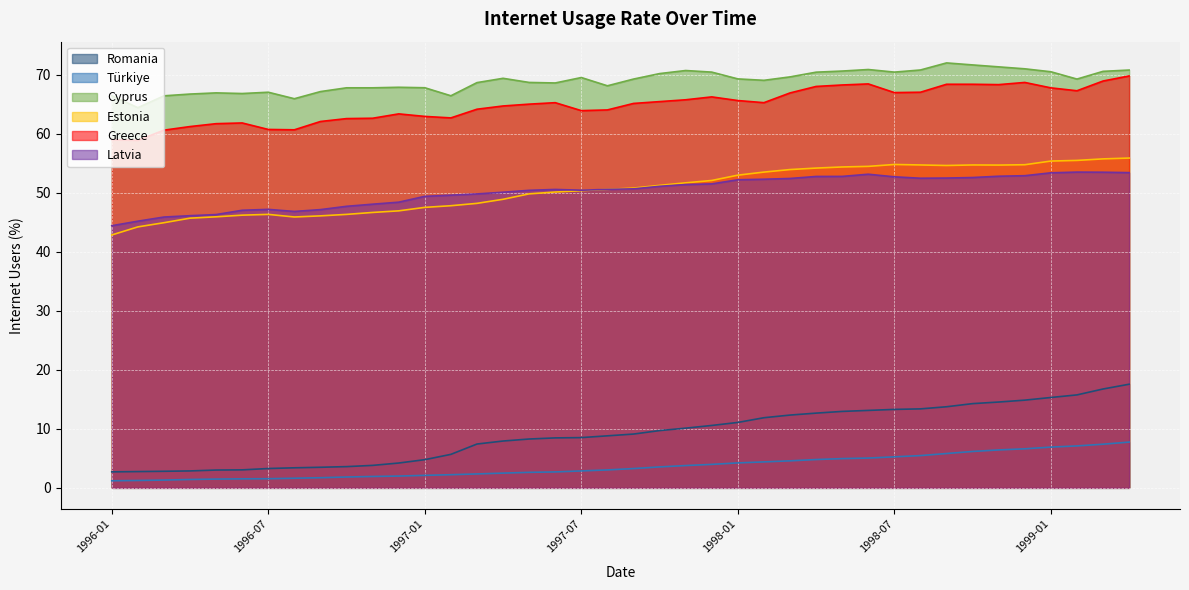

What is the difference between the highest and lowest values at 1997-11?

67.0